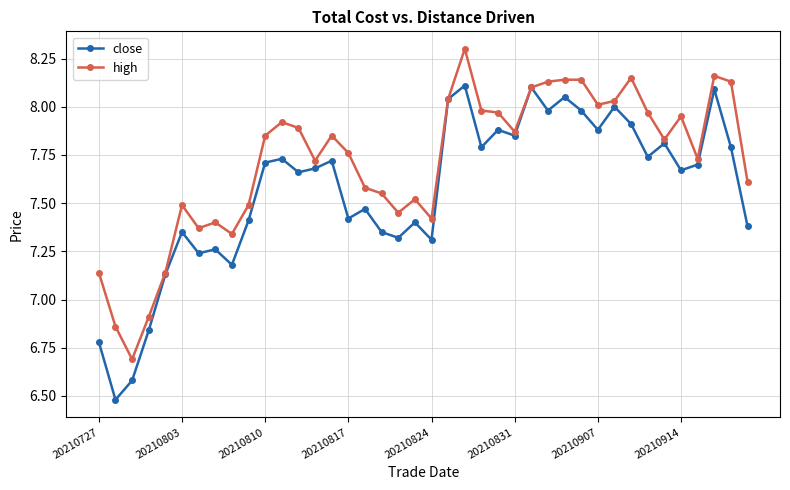

List the series in order of their peak value, lowest first.

close, high